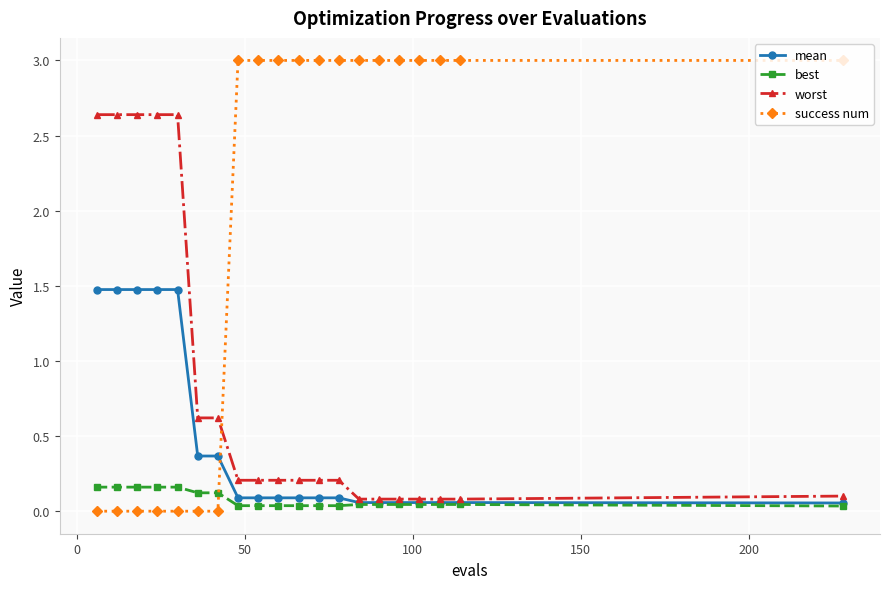

Is this an area chart (filled region under the line)?

No